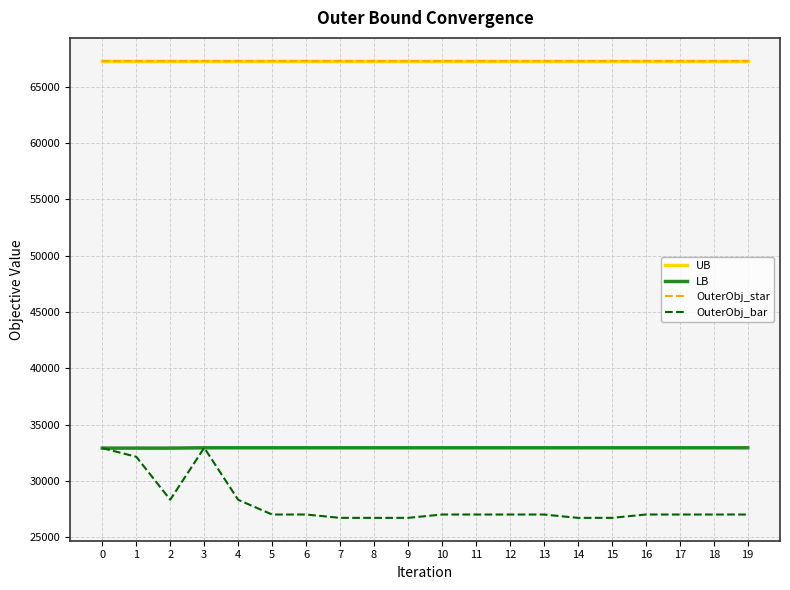

Does the chart display data point markers on the line(s)?

No